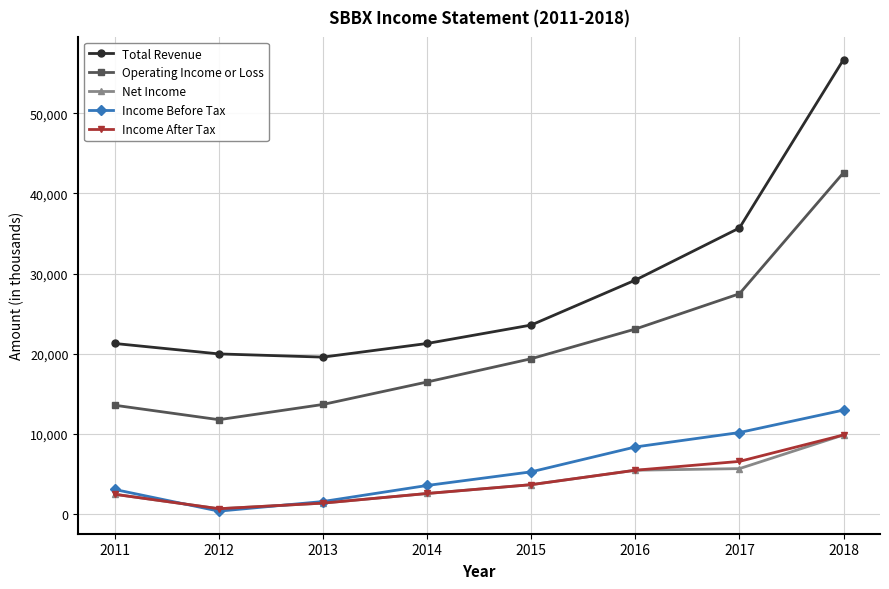

Is this an area chart (filled region under the line)?

No